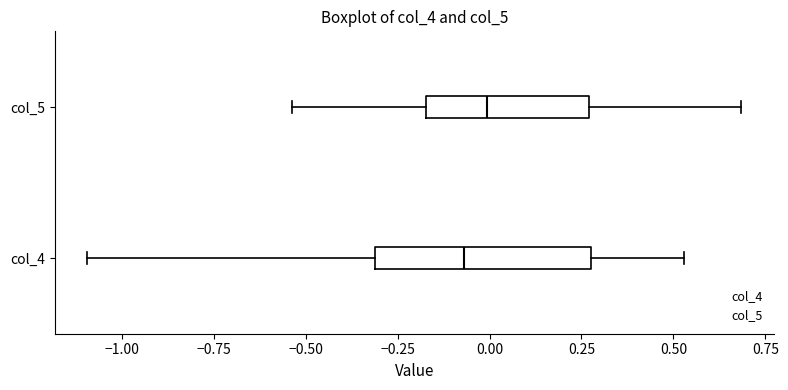

Where does the left whisker of the box for col_4 end on the x-axis? The values are not printed on the chart, so give them approximately, as read against the axis.

-1.10